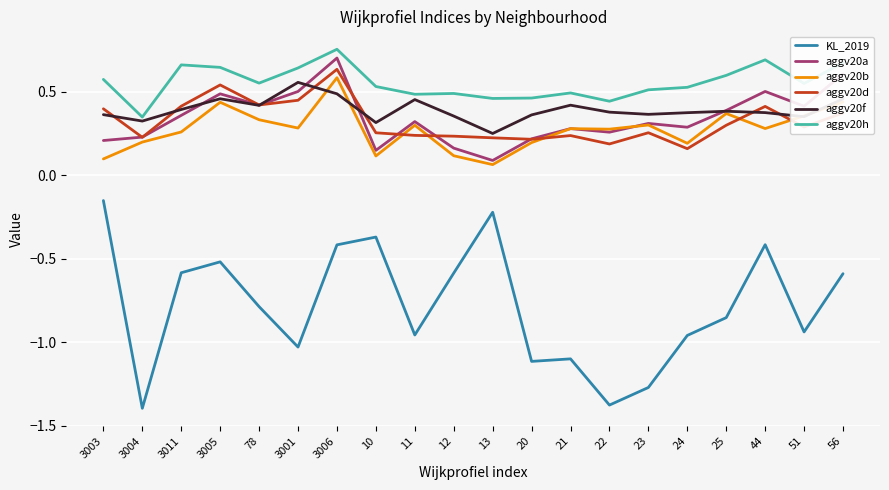

Which series has the widest spread of values?

KL_2019